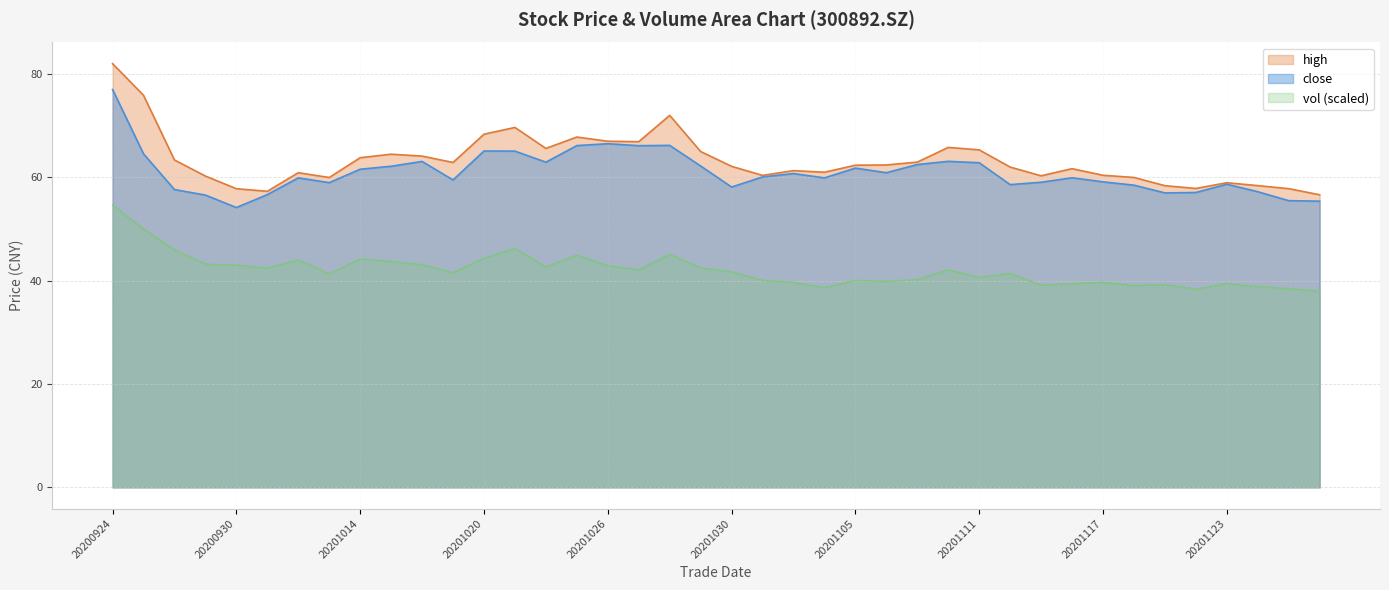

At which category does close reach its first local peak?

20201012